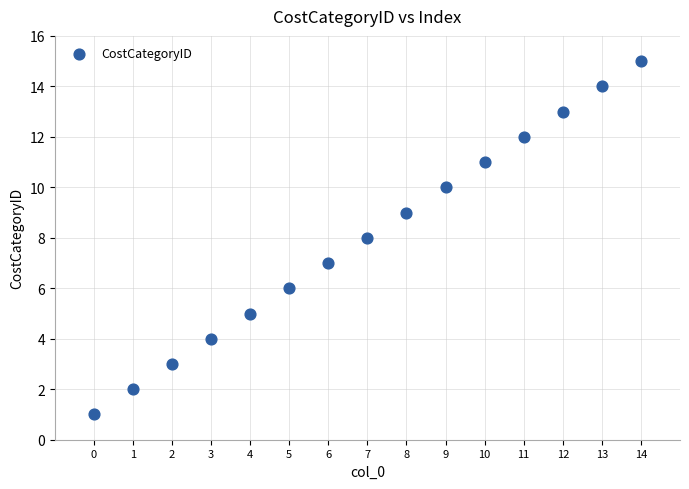

What is the range of Y values (max minus min)?

14